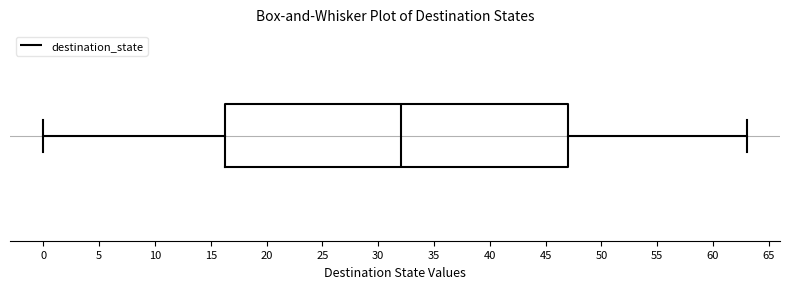

Where does the right whisker of the box end on the x-axis? The values are not printed on the chart, so give them approximately, as read against the axis.

63.0